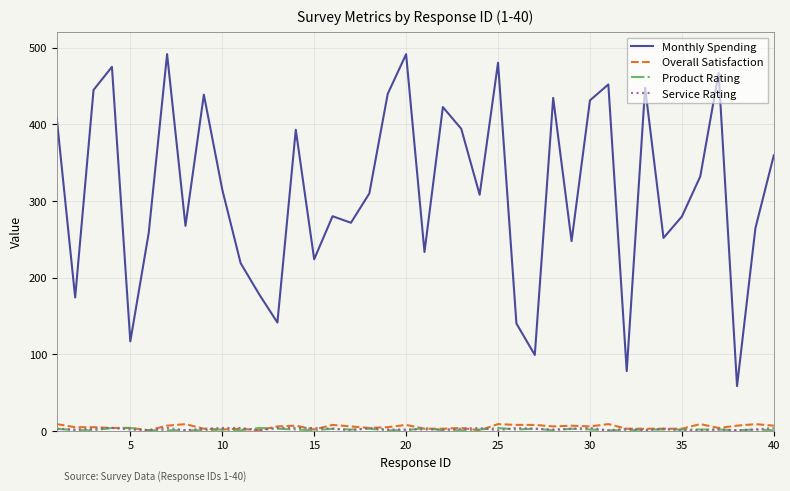

Which series has the largest range (max minus min)?

Monthly Spending